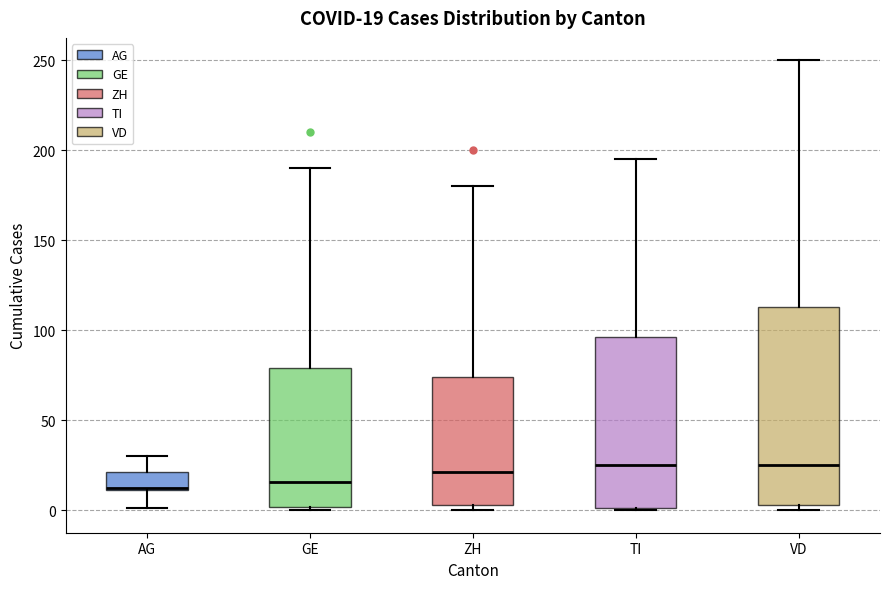

Comparing the boxes themselves (not the whiskers), which one is the tallest?

VD